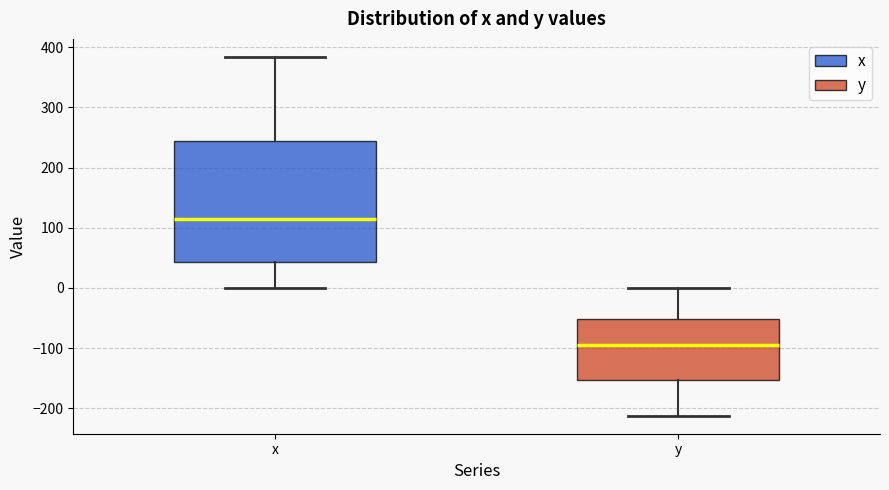

Reading left to right, read every box against the y-axis: the position of its median line, the range the box covers, and the ends of its whiskers. The values are not printed on the chart, so give them approximately, as read against the axis.

x: median 110, box 40 to 240, whiskers 0 to 380
y: median -100, box -150 to -50, whiskers -210 to 0